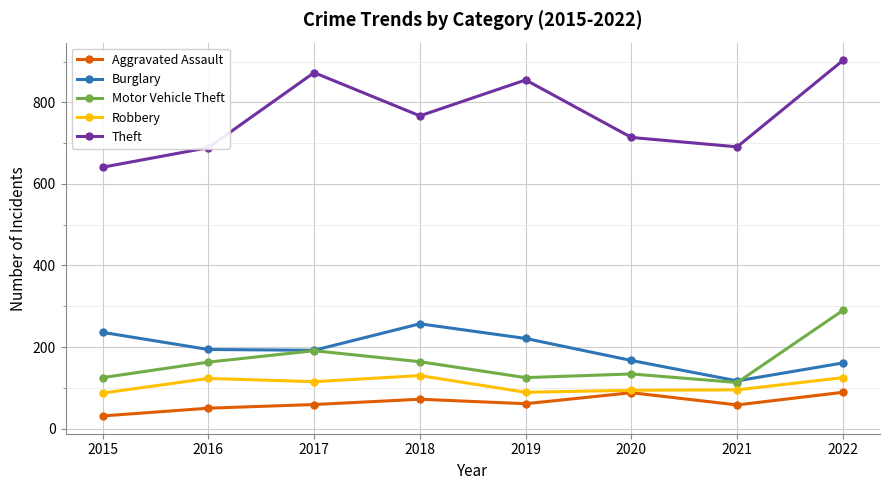

List the series in order of their peak value, highest first.

Theft, Motor Vehicle Theft, Burglary, Robbery, Aggravated Assault